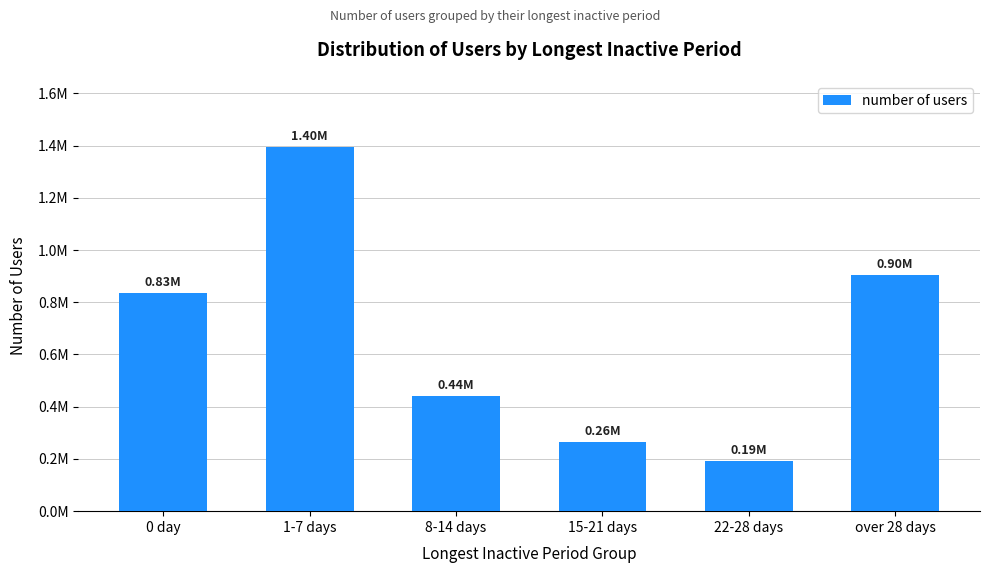

Which label corresponds to the largest value in the chart?

1-7 days